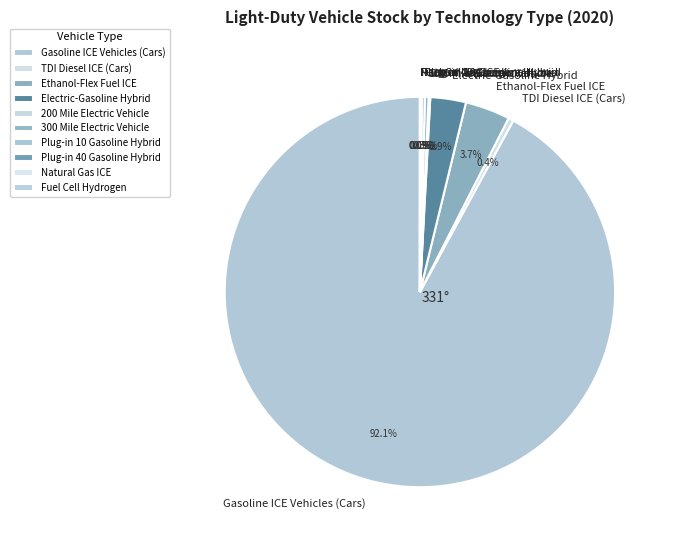

Which slice represents more than half of the pie?

Gasoline ICE Vehicles (Cars)